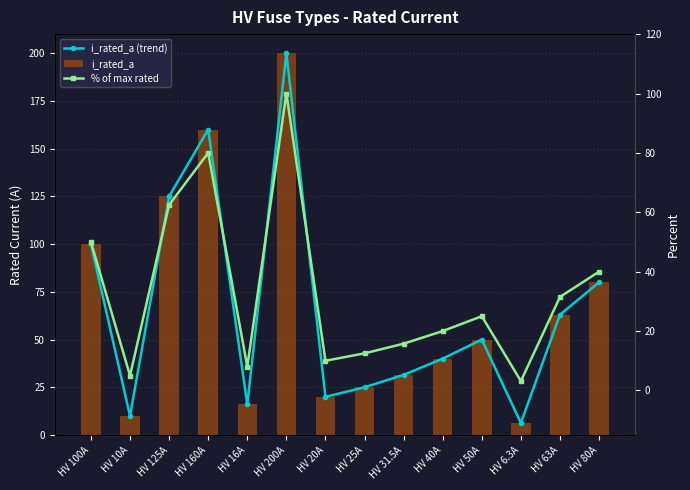

What is the sum of all i_rated_a values?

926.8